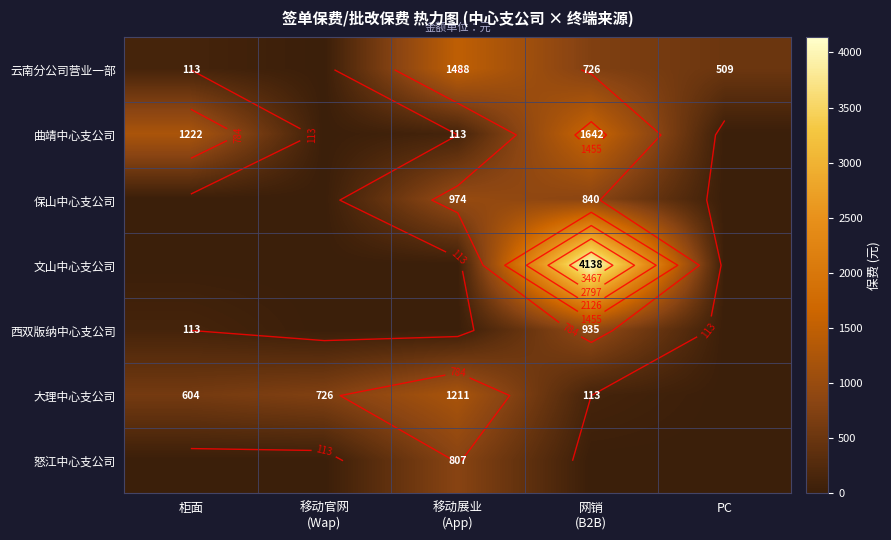

List the labels in order of 大理中心支公司 value, largest first.

移动展业 (App), 移动官网 (Wap), 柜面, 网销 (B2B), PC